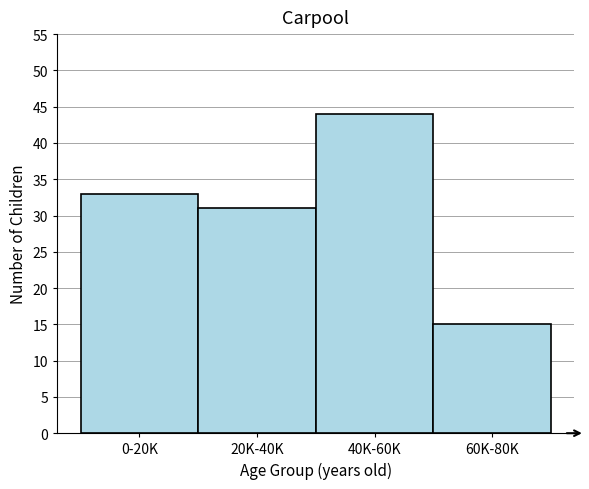

Reading left to right, list all the values displayed in this chart.

0-20K=33	20K-40K=31	40K-60K=44	60K-80K=15